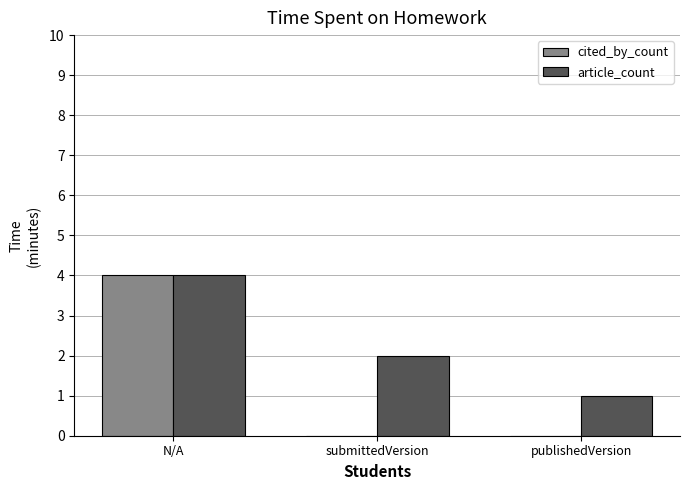

The value of article_count at publishedVersion is 1. True or false?

True